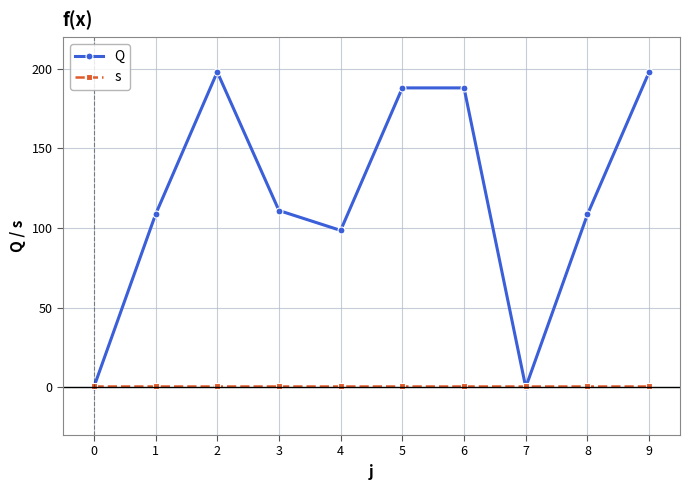

How many values in the Q series are below 111?

5